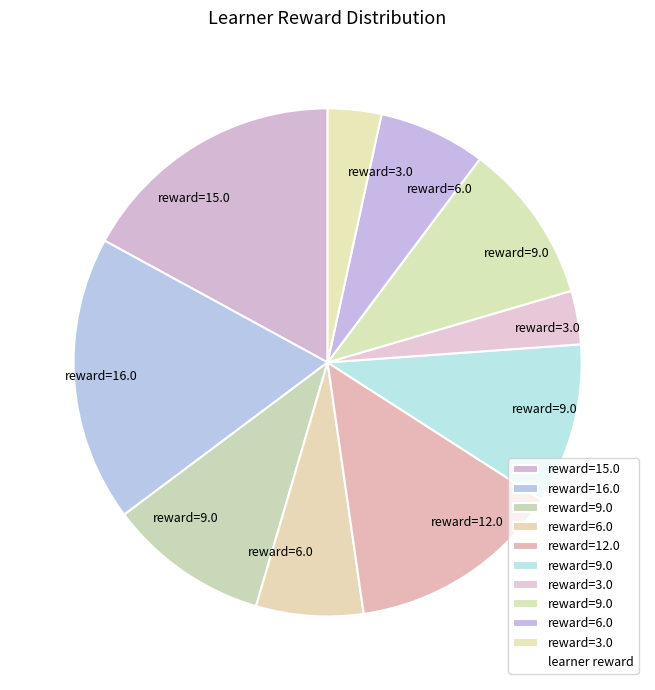

Count the number of slices in the pie.

10